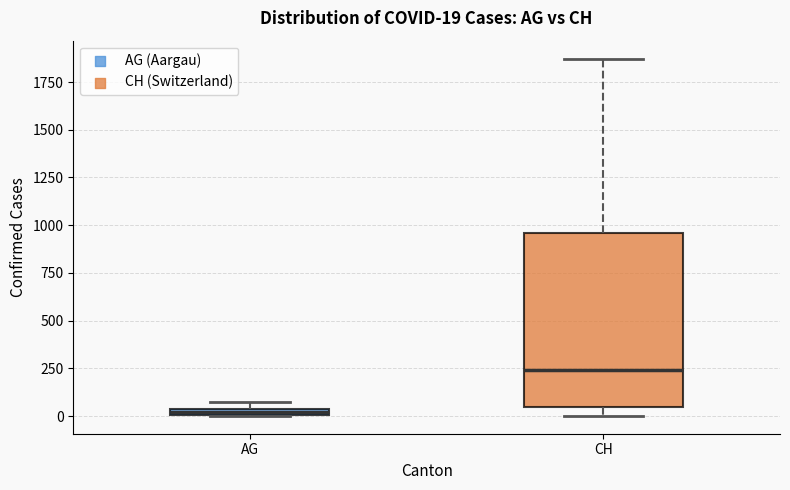

Which box's median line is the lowest?

AG